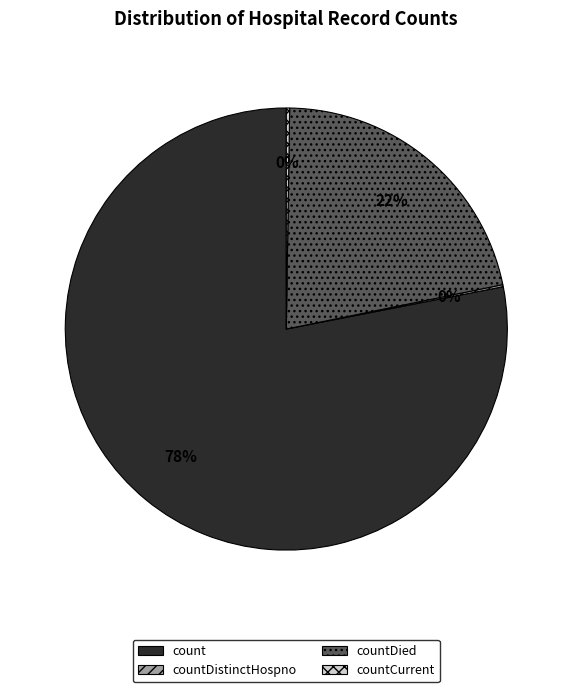

Is there a majority slice in this chart?

Yes